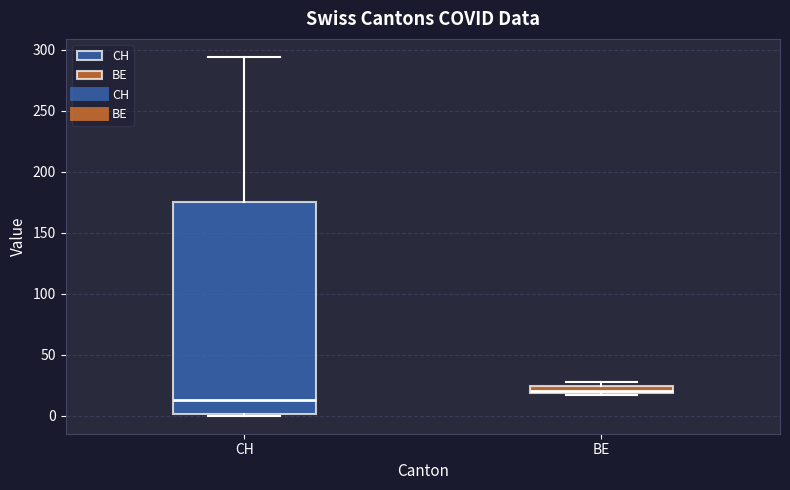

Which box is the tallest, from its lower edge to its upper edge?

CH